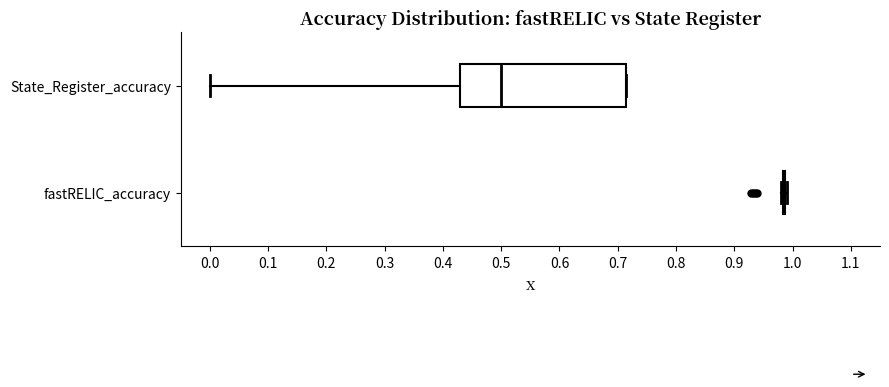

Where is the right edge of the box for State_Register_accuracy on the x-axis? The values are not printed on the chart, so give them approximately, as read against the axis.

0.71